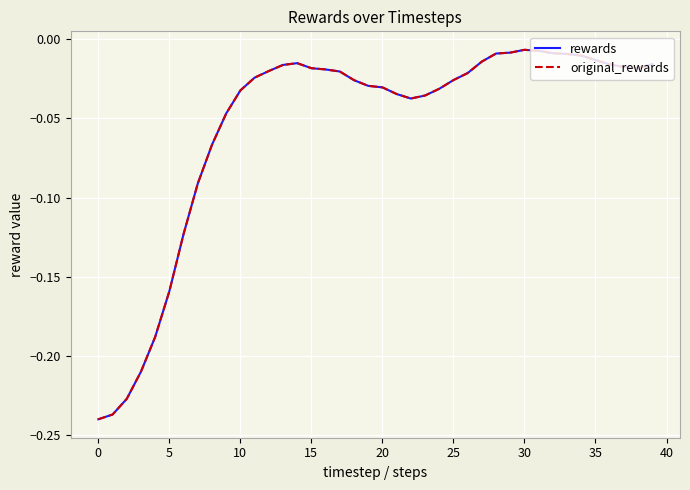

Is this an area chart (filled region under the line)?

No